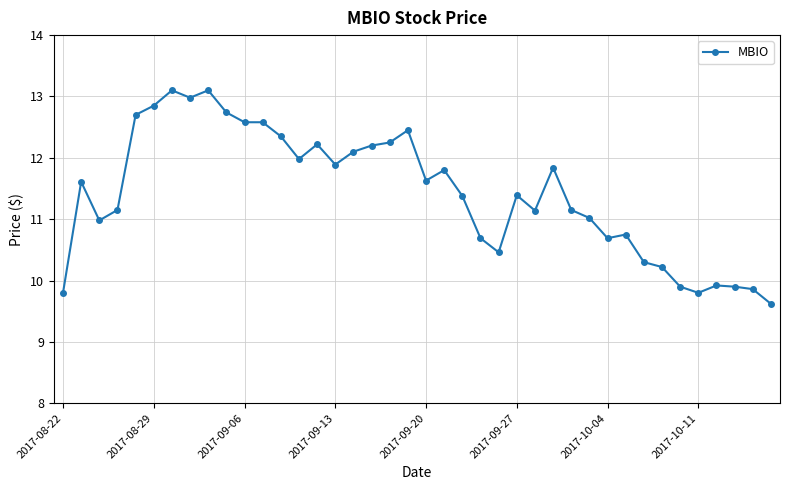

What is the difference between the maximum and minimum values?

3.5